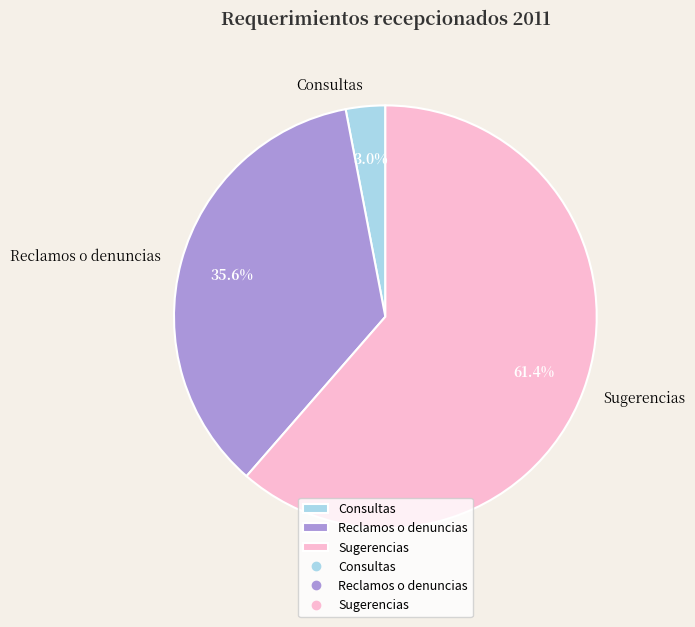

Approximately how many times larger is the value at Sugerencias compared to Reclamos o denuncias?

1.7